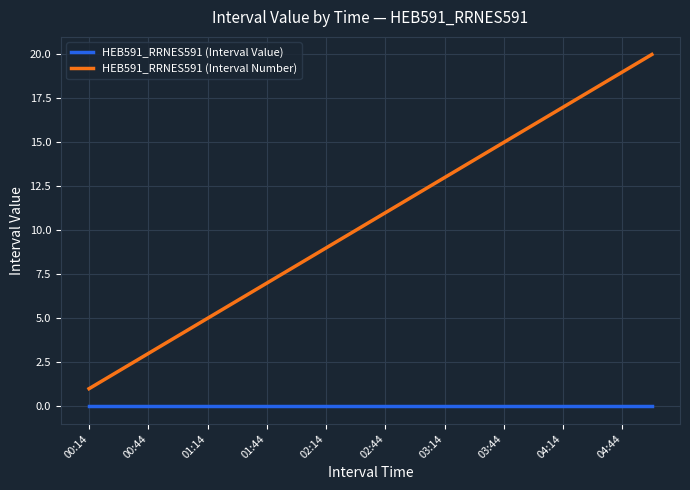

What is the greatest value displayed?

20